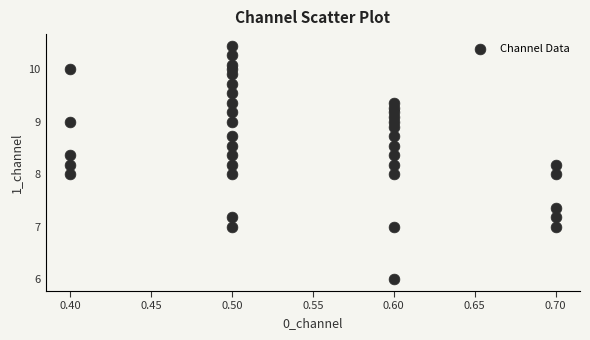

What is the range of X values (max minus min)?

0.3